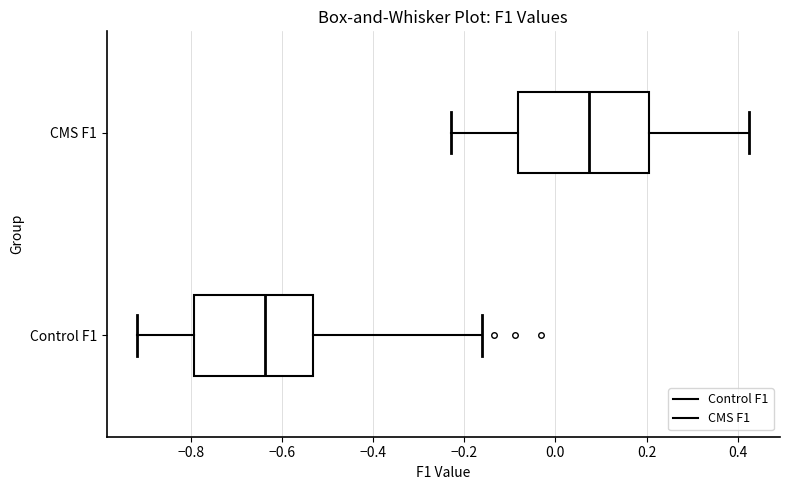

Reading bottom to top, transcribe this box plot: for each box, give where its median line is, the range the box spans, and where its two whiskers end, as read against the x-axis. The values are not printed on the chart, so give them approximately, as read against the axis.

Control F1: median -0.64, box -0.80 to -0.54, whiskers -0.92 to -0.16
CMS F1: median 0.08, box -0.08 to 0.20, whiskers -0.22 to 0.42